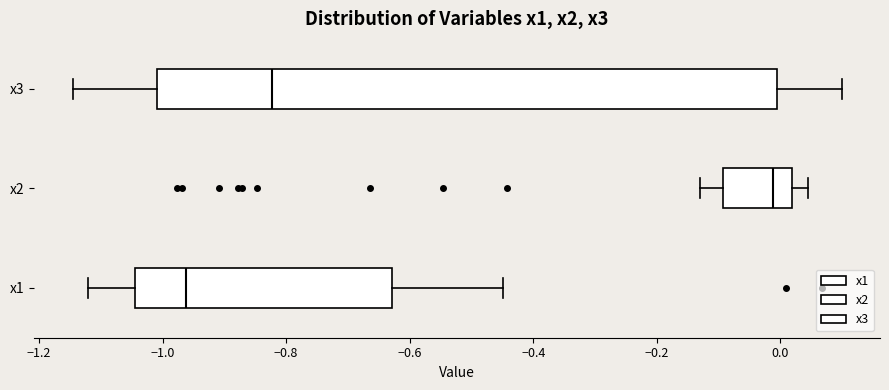

Where does the right whisker of the box for x1 end on the x-axis? The values are not printed on the chart, so give them approximately, as read against the axis.

-0.44